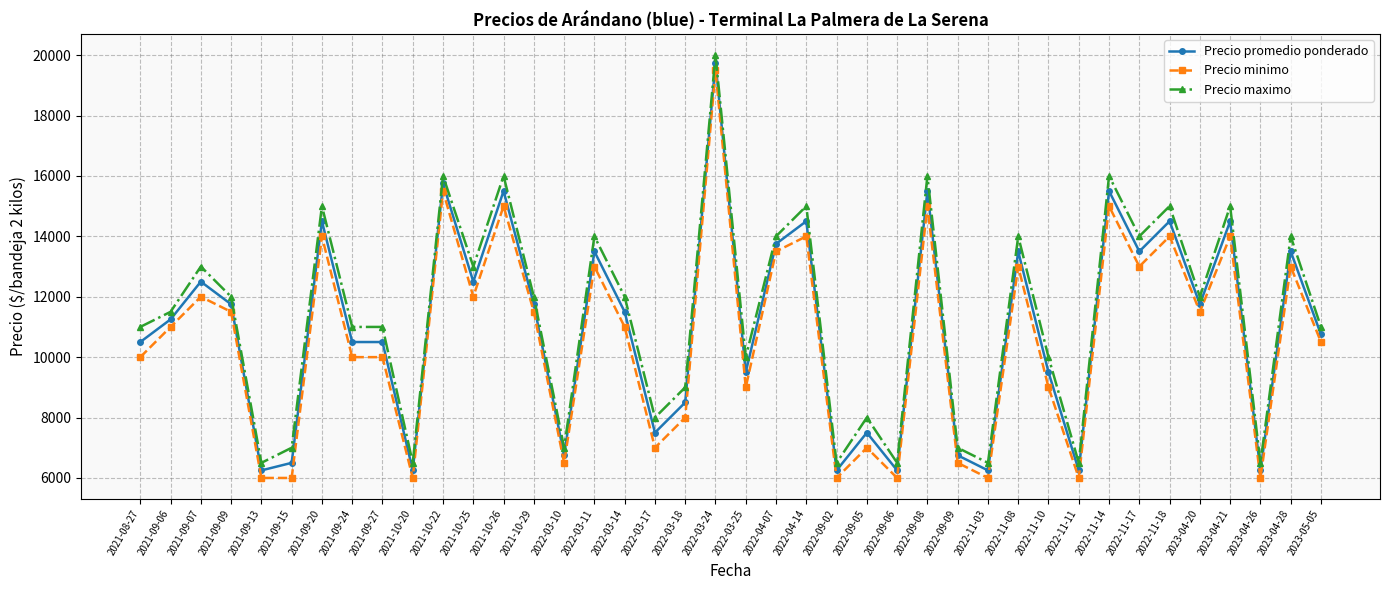

What is the label of the 13th point from the left?

2021-10-26